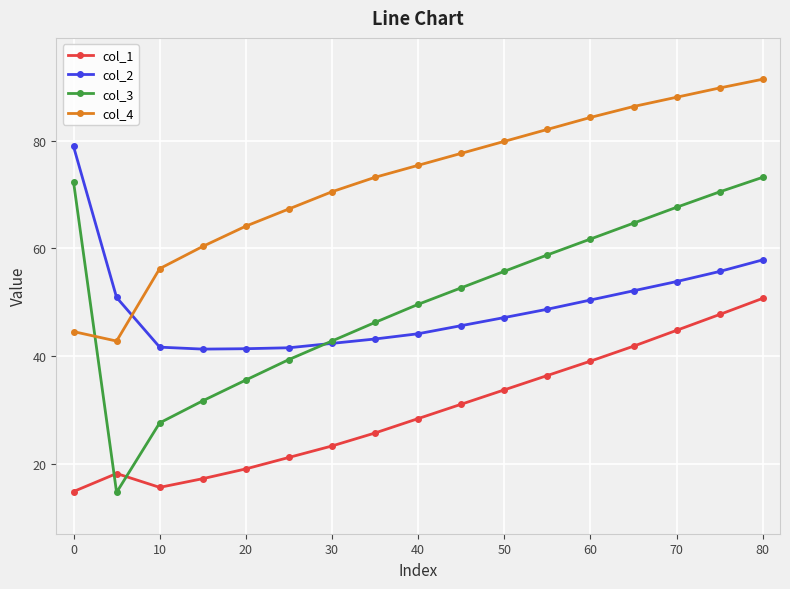

True or false: col_1 and col_3 intersect in this chart.

True